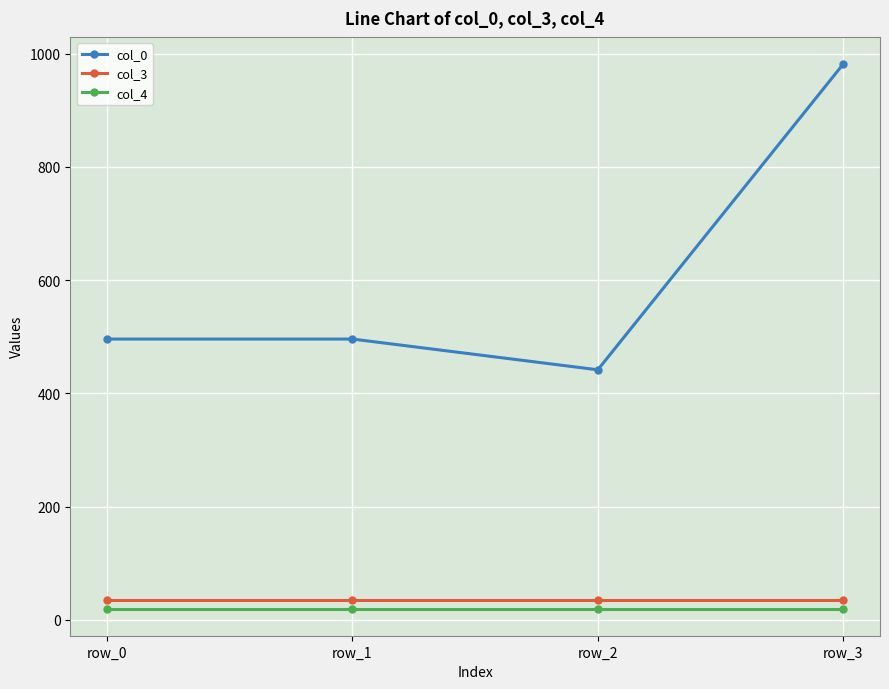

Is it true that col_3 equals 35.0 at row_1?

True